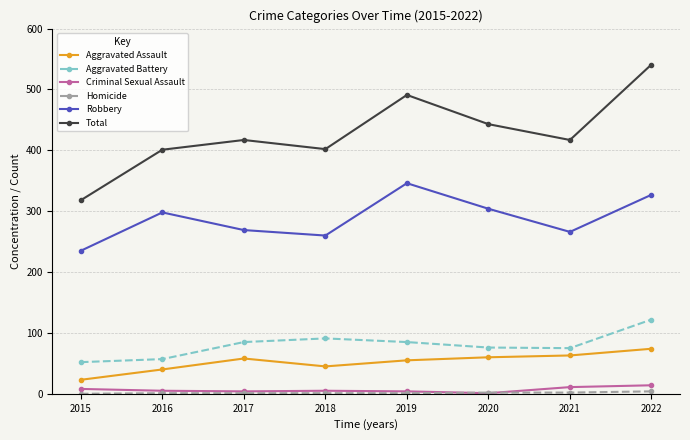

True or false: Total and Aggravated Battery cross at least once.

False